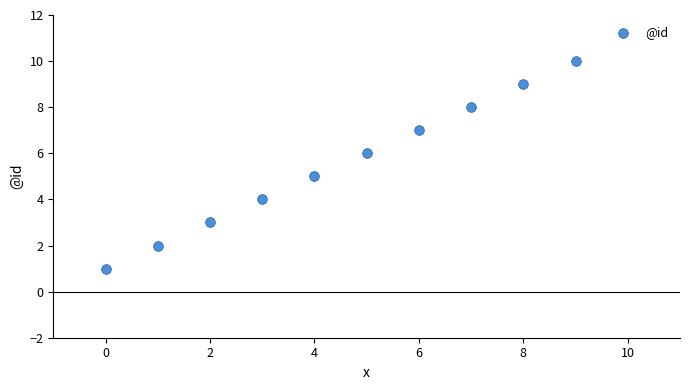

What is the average Y value?

6